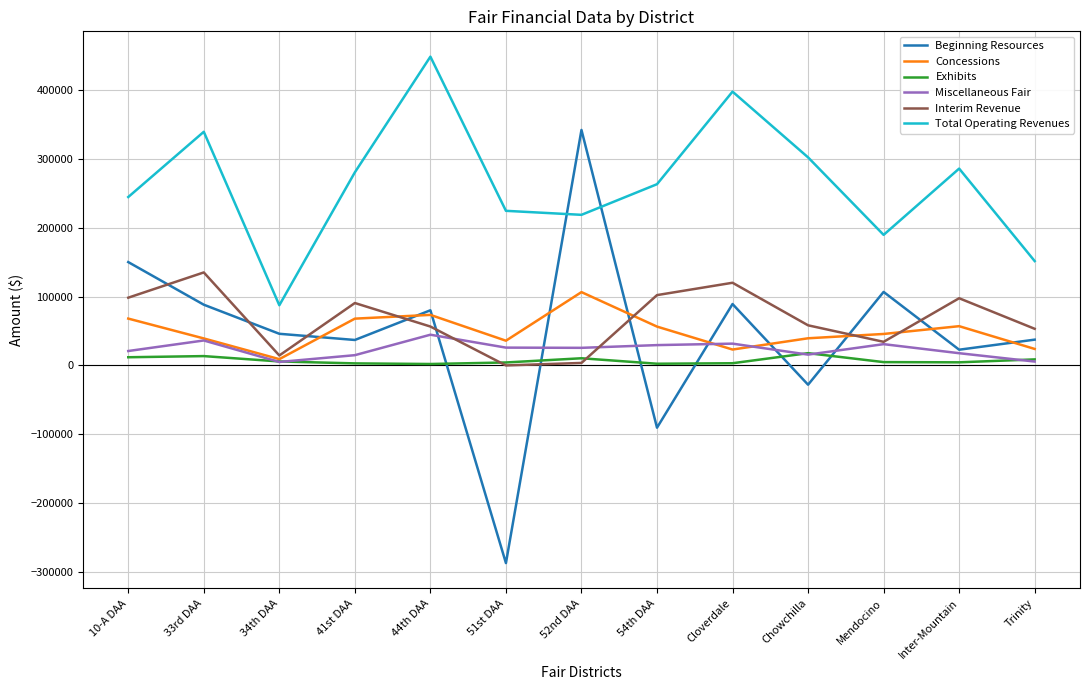

At which category does Beginning Resources reach its first local valley?

41st DAA